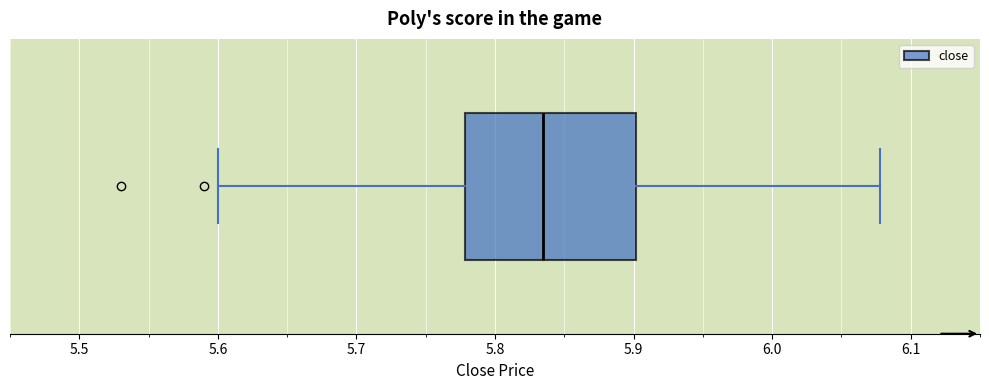

Read this box plot against the x-axis: the position of the median line, the range covered by the box, and the ends of both whiskers. The values are not printed on the chart, so give them approximately, as read against the axis.

median 5.84, box 5.78 to 5.90, whiskers 5.60 to 6.08